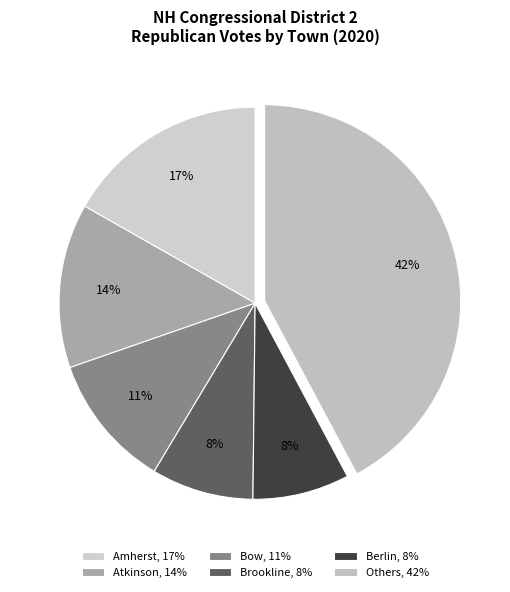

How many slices are in this pie chart?

6